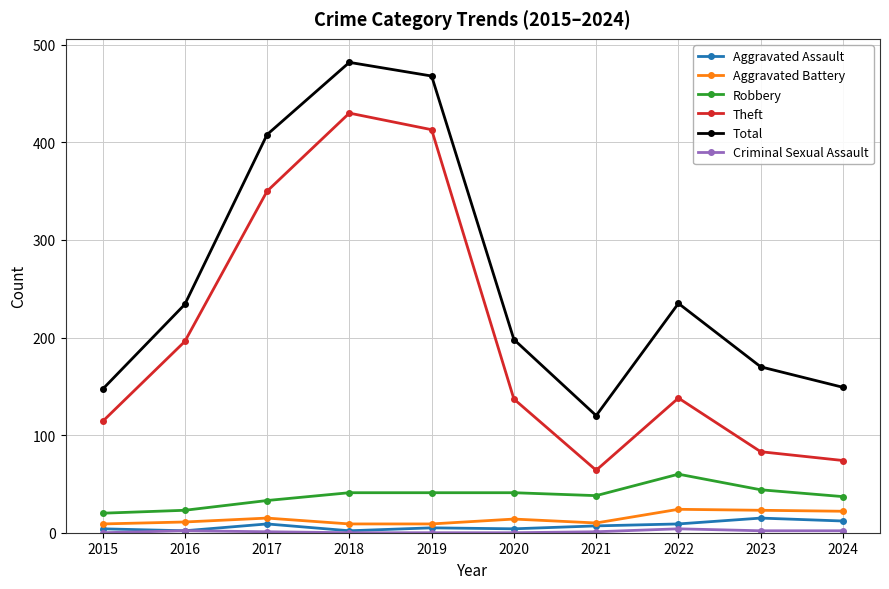

How many categories are shown in the chart?

10